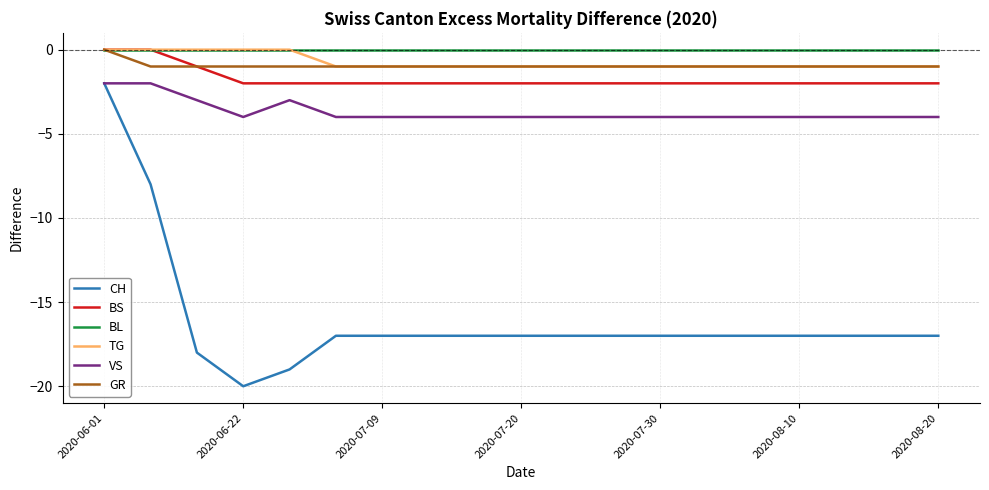

What is the smallest value displayed?

-20